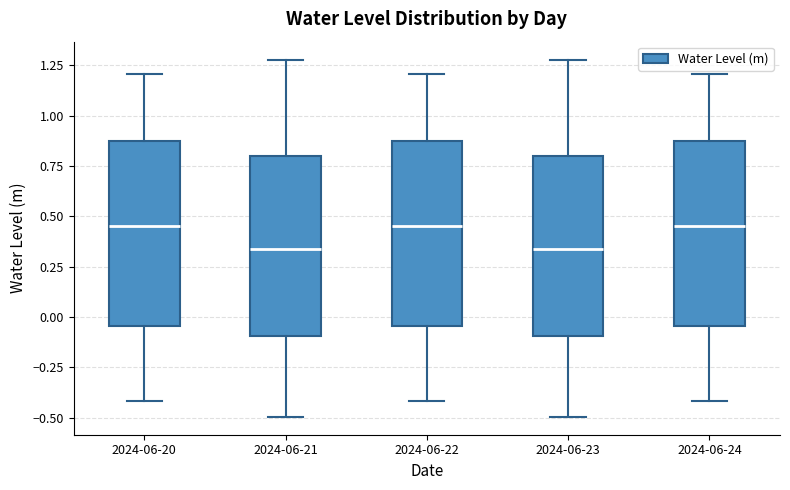

Reading left to right, transcribe this box plot: for each box, give where its median line is, the range the box spans, and where its two whiskers end, as read against the y-axis. The values are not printed on the chart, so give them approximately, as read against the axis.

2024-06-20: median 0.45, box -0.05 to 0.90, whiskers -0.40 to 1.20
2024-06-21: median 0.35, box -0.10 to 0.80, whiskers -0.50 to 1.30
2024-06-22: median 0.45, box -0.05 to 0.90, whiskers -0.40 to 1.20
2024-06-23: median 0.35, box -0.10 to 0.80, whiskers -0.50 to 1.30
2024-06-24: median 0.45, box -0.05 to 0.90, whiskers -0.40 to 1.20